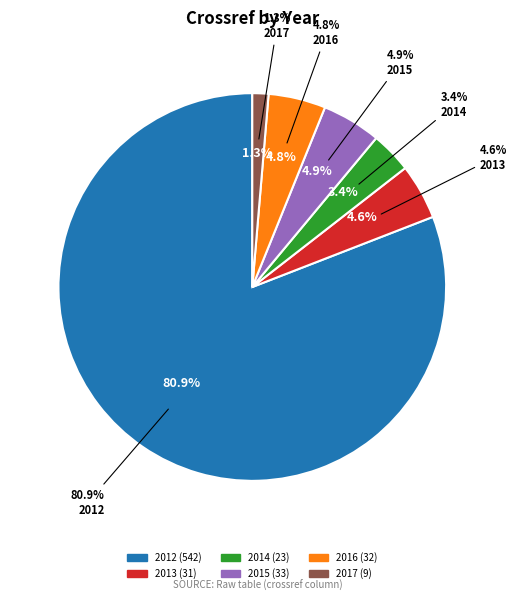

What is the change in value from 2012 to 2013?

-511